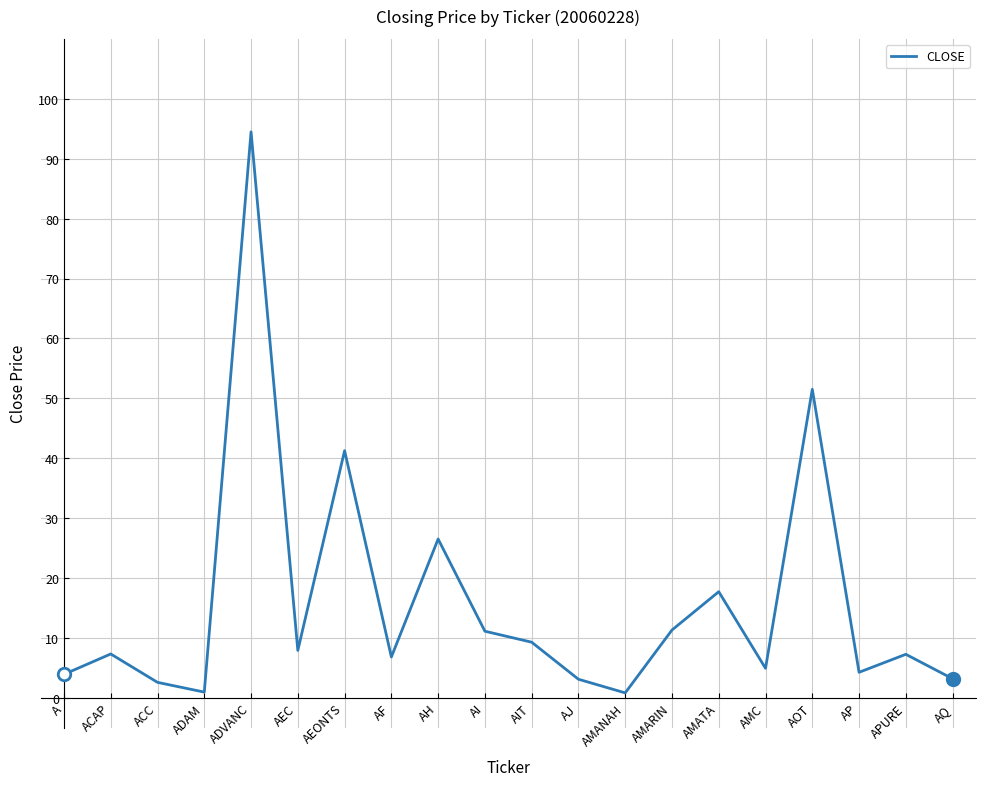

What position from the right is AP?

3